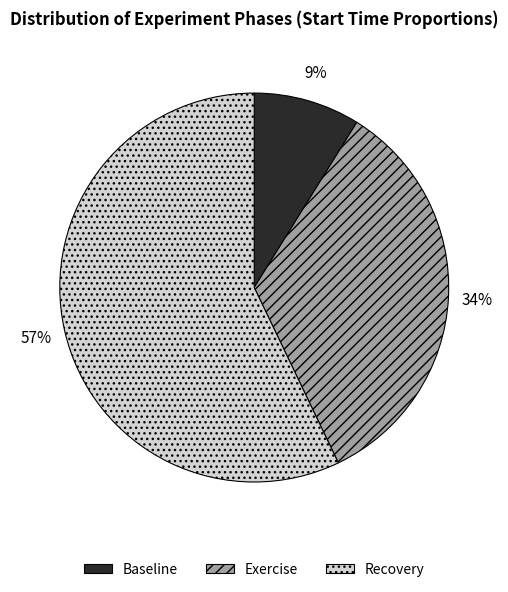

To the nearest percent, what is the average slice percentage?

33%